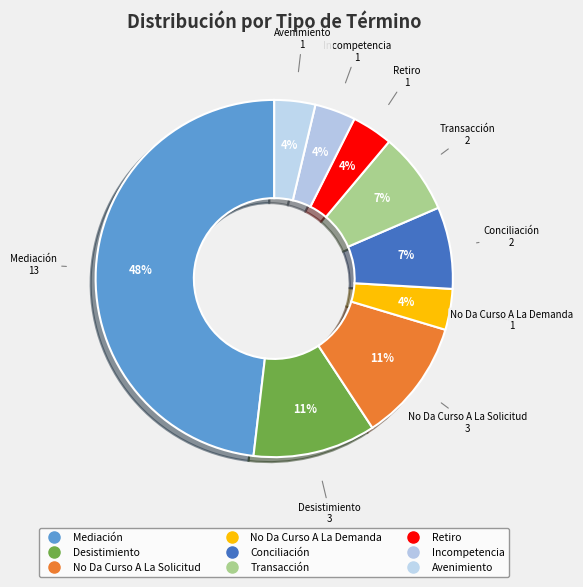

What is the largest slice in the pie chart?

Mediación